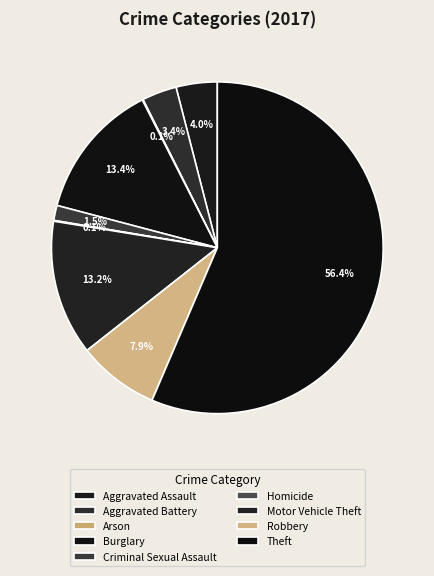

What percentage do Robbery and Homicide together represent?

8.0%